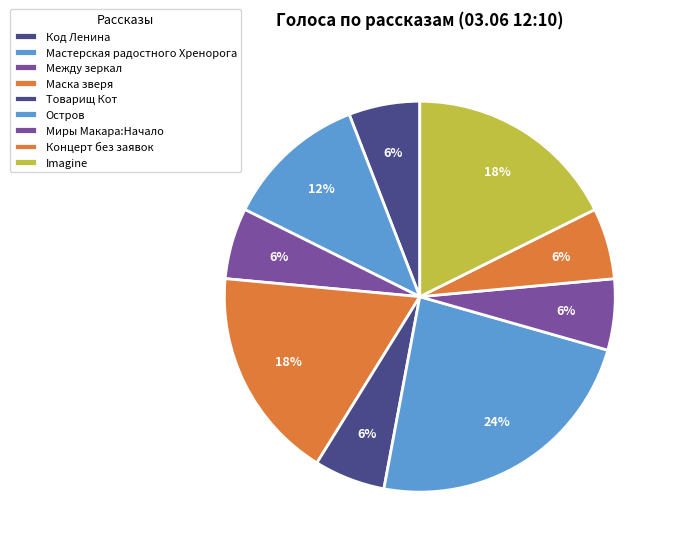

Is there any slice that represents more than half of the pie?

No